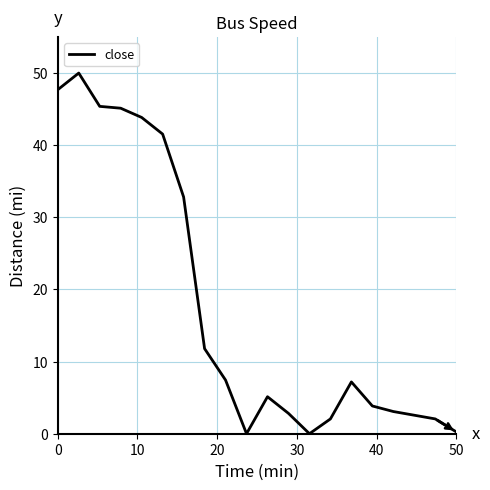

Reading left to right, extract all data points from this chart.

47.7	50.0	45.4	45.1	43.8	41.5	32.8	11.8	7.4	0.0	5.1	2.8	0.0	2.1	7.2	3.8	3.1	2.6	2.1	0.3